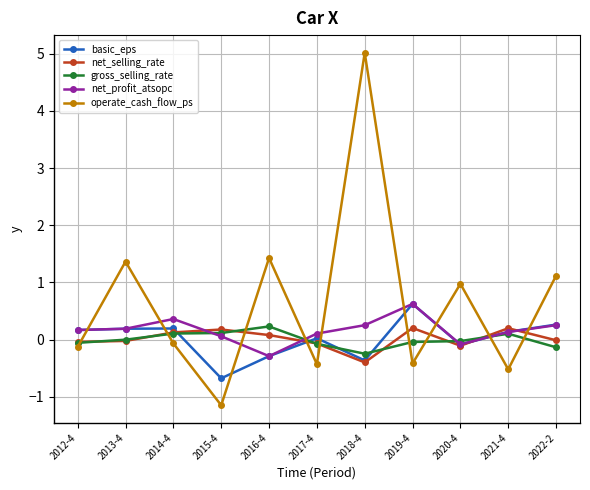

Which series changed the most between 2013-4 and 2017-4?

operate_cash_flow_ps